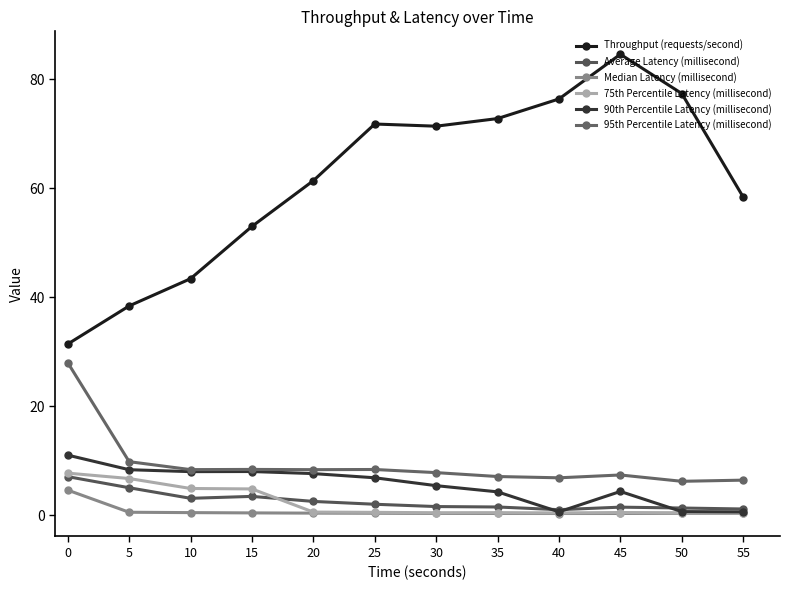

Does the chart display data point markers on the line(s)?

Yes